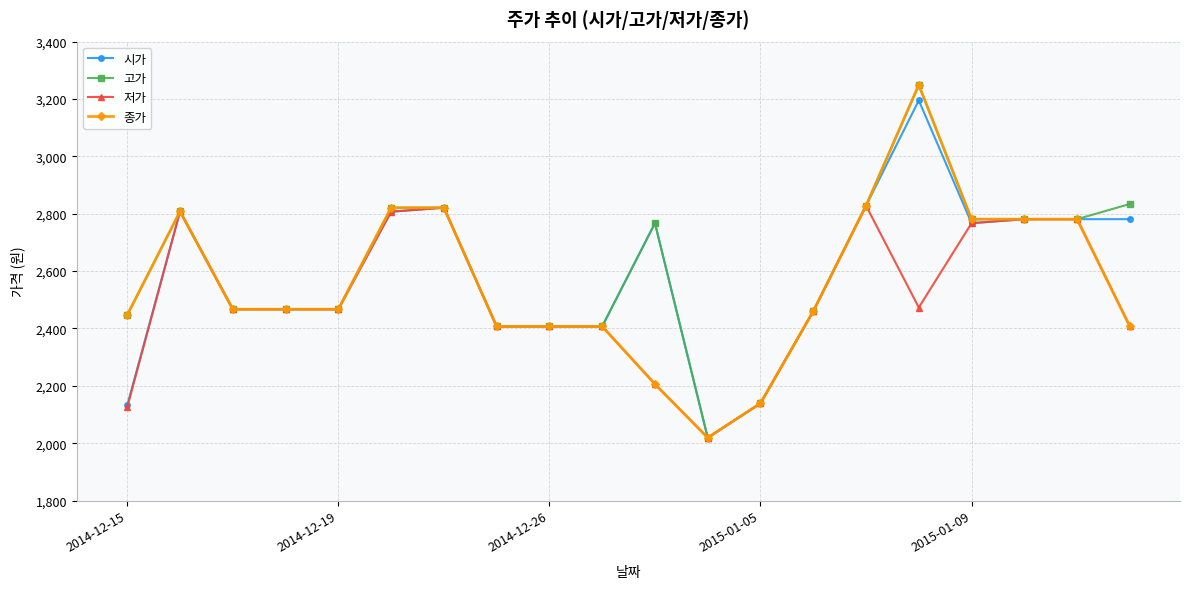

What is the greatest value displayed?

3249